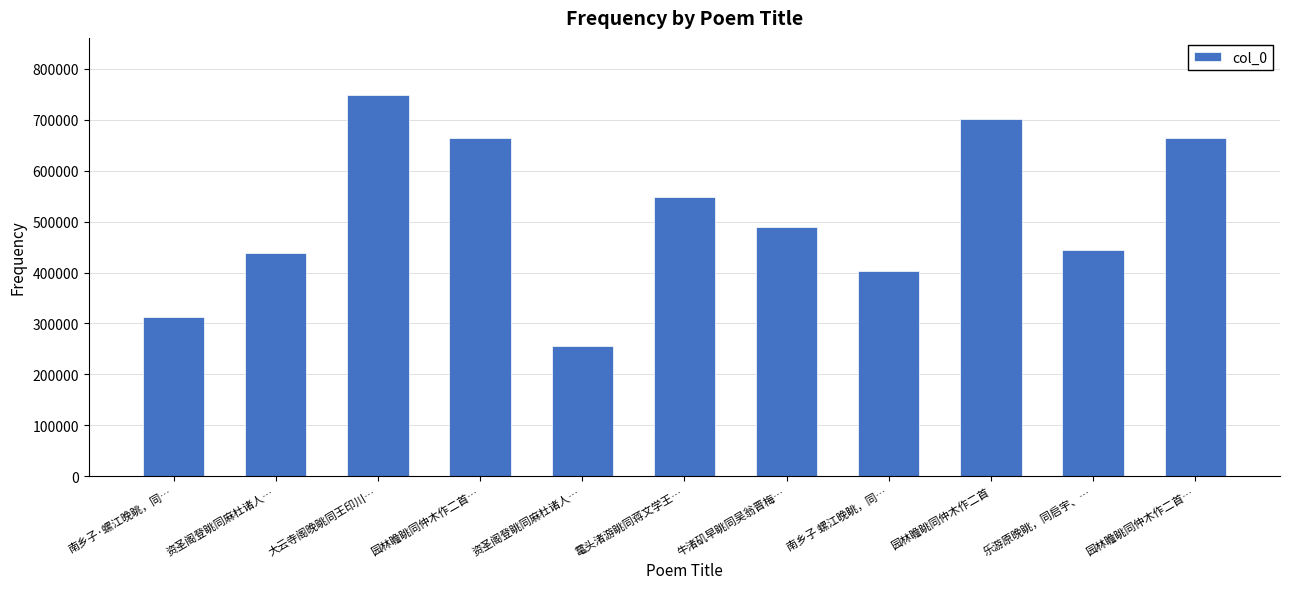

How many bars are there in total?

11